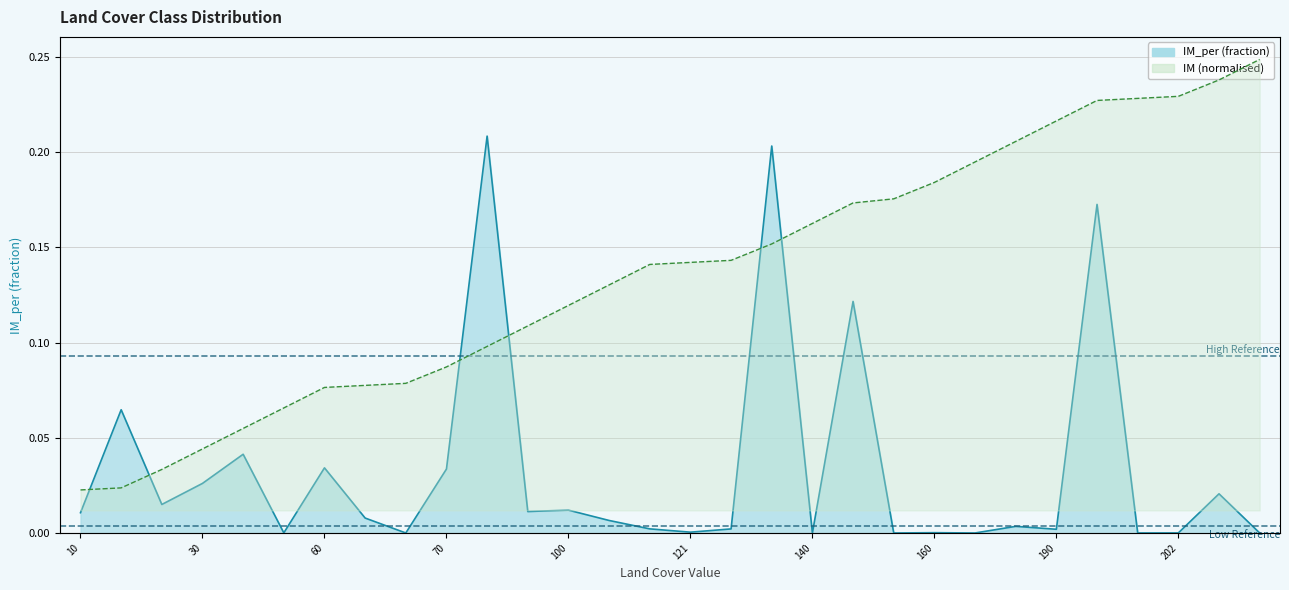

Reading right to left, list all the values displayed in this chart.

IM_per: 220=0.0	210=0.0	202=0.0	201=0.0	200=0.2	190=0.0	180=0.0	170=0.0	160=0.0	152=0.0	150=0.1	140=0.0	130=0.2	122=0.0	121=0.0	120=0.0	110=0.0	100=0.0	90=0.0	80=0.2	70=0.0	62=0.0	61=0.0	60=0.0	50=0.0	40=0.0	30=0.0	20=0.0	11=0.1	10=0.0
IM: 220=0.1	210=0.1	202=0.1	201=0.1	200=0.1	190=0.1	180=0.1	170=0.1	160=0.1	152=0.1	150=0.1	140=0.1	130=0.1	122=0.1	121=0.1	120=0.1	110=0.1	100=0.1	90=0.1	80=0.0	70=0.0	62=0.0	61=0.0	60=0.0	50=0.0	40=0.0	30=0.0	20=0.0	11=0.0	10=0.0